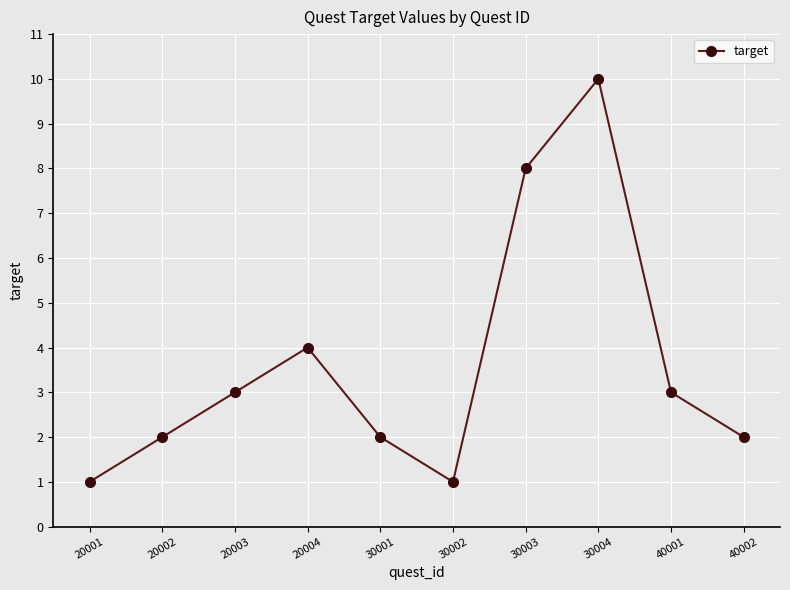

What is the greatest value displayed?

10